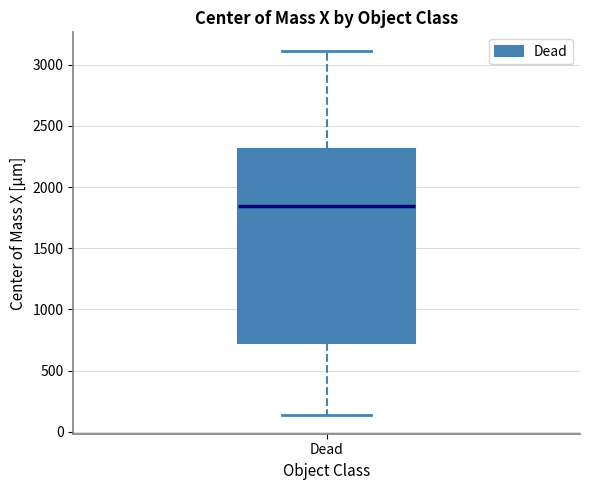

Where is the lower edge of the box for Dead on the y-axis? The values are not printed on the chart, so give them approximately, as read against the axis.

750